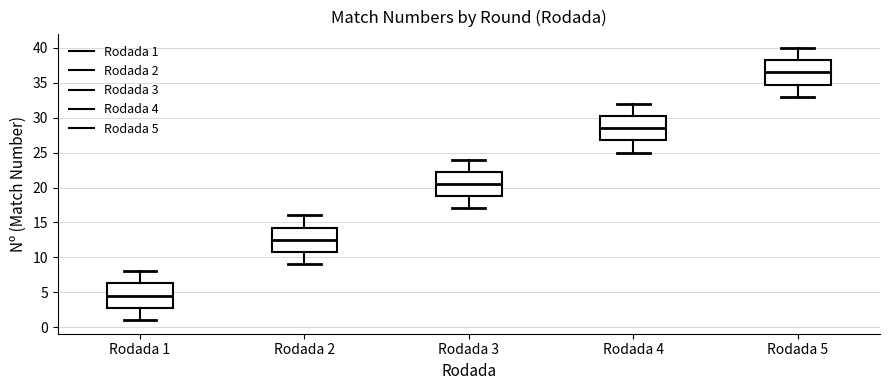

Reading left to right, read every box against the y-axis: the position of its median line, the range the box covers, and the ends of its whiskers. The values are not printed on the chart, so give them approximately, as read against the axis.

Rodada 1: median 4.5, box 3.0 to 6.5, whiskers 1.0 to 8.0
Rodada 2: median 12.5, box 11.0 to 14.5, whiskers 9.0 to 16.0
Rodada 3: median 20.5, box 19.0 to 22.5, whiskers 17.0 to 24.0
Rodada 4: median 28.5, box 27.0 to 30.5, whiskers 25.0 to 32.0
Rodada 5: median 36.5, box 35.0 to 38.5, whiskers 33.0 to 40.0